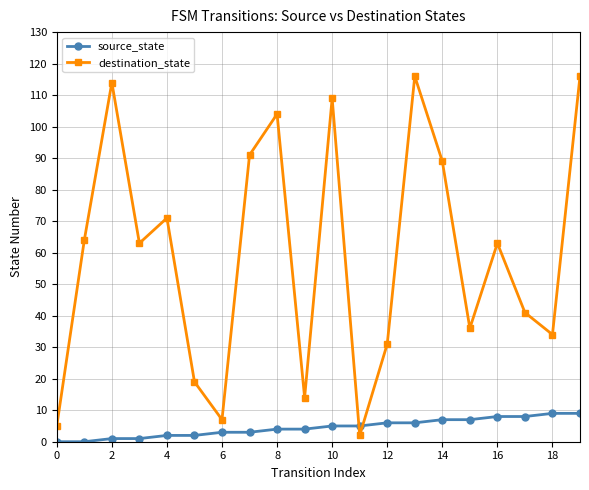

At how many categories does at least one series exceed 29?

15